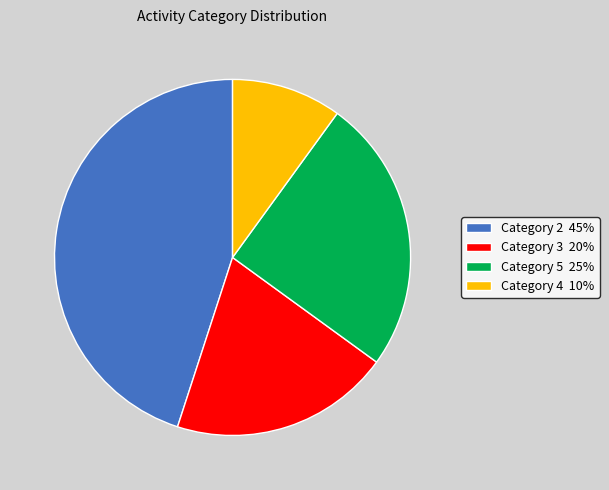

Which slice is the largest?

Category 2 45%